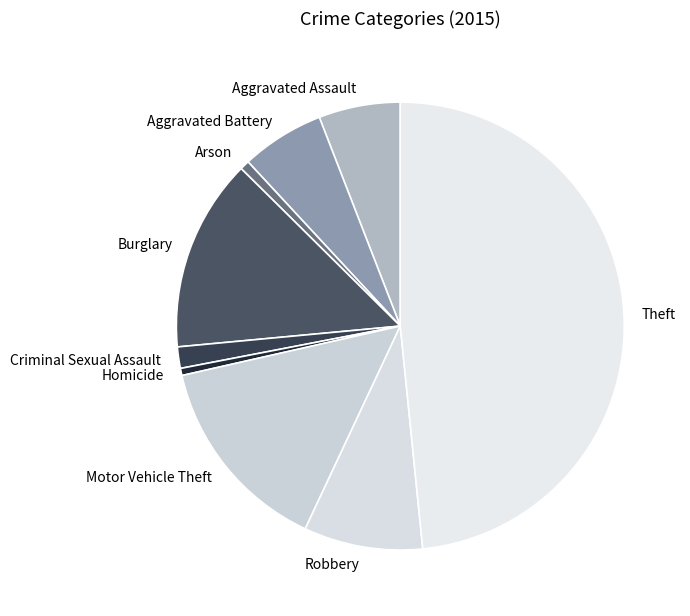

The Motor Vehicle Theft slice represents 21% of the pie. True or false?

False